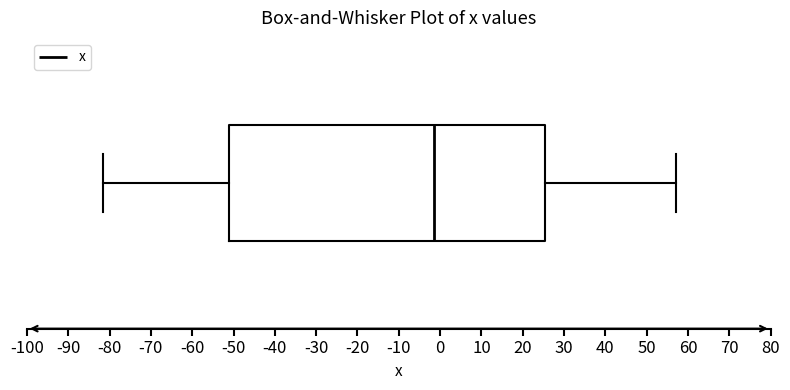

Where is the right edge of the box on the x-axis? The values are not printed on the chart, so give them approximately, as read against the axis.

25